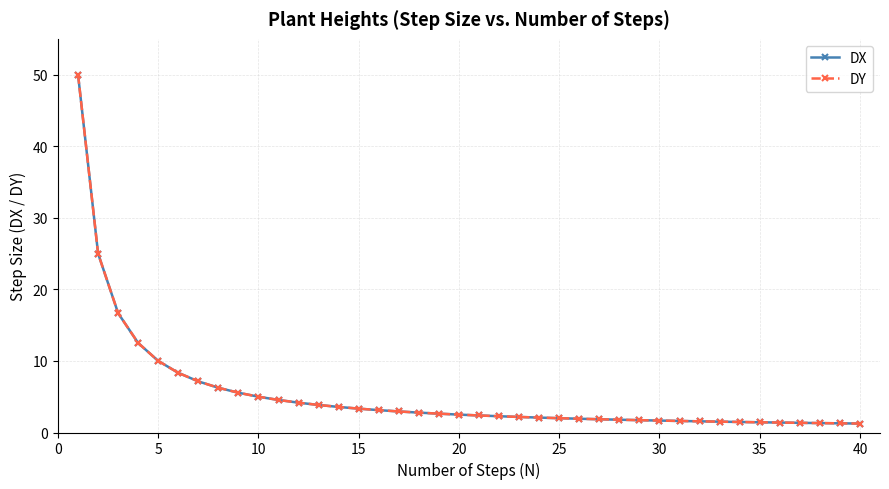

Is this an area chart (filled region under the line)?

No